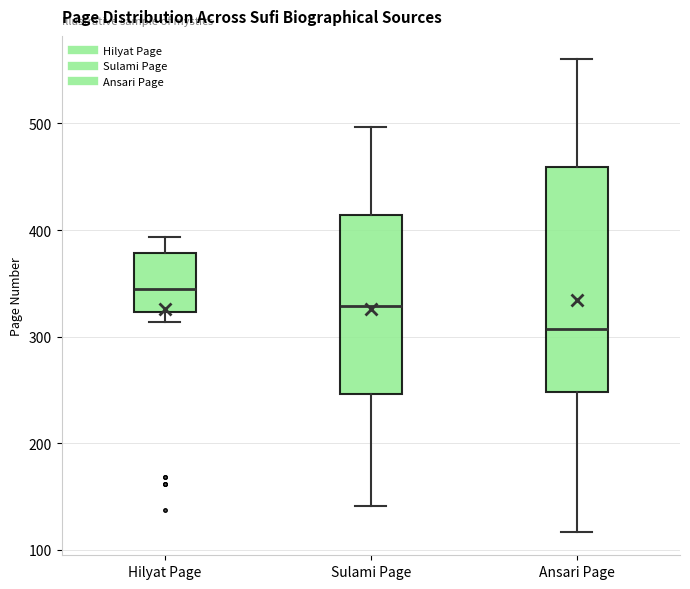

Which box is the tallest, from its lower edge to its upper edge?

Ansari Page